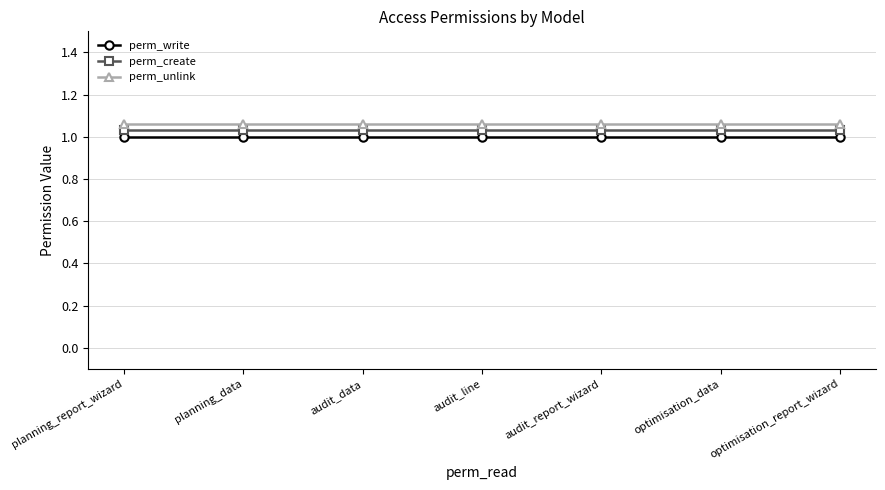

What position from the right is audit_report_wizard?

3